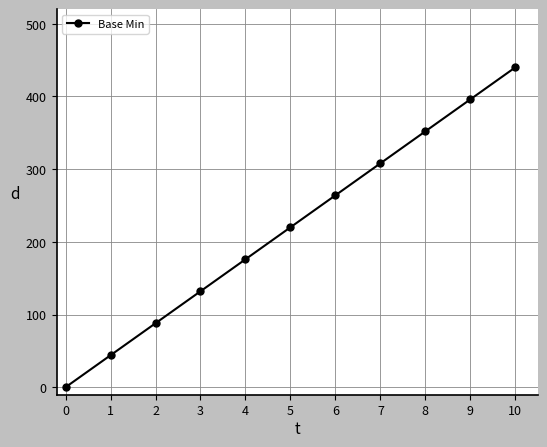

What is the value of the 6th point from the left?

220